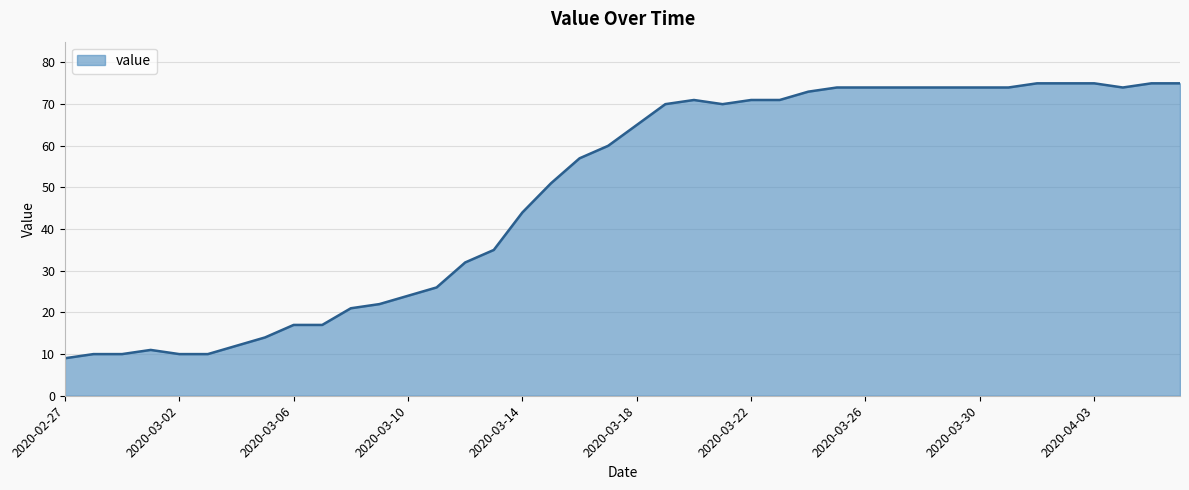

What is the minimum value shown in the chart?

9